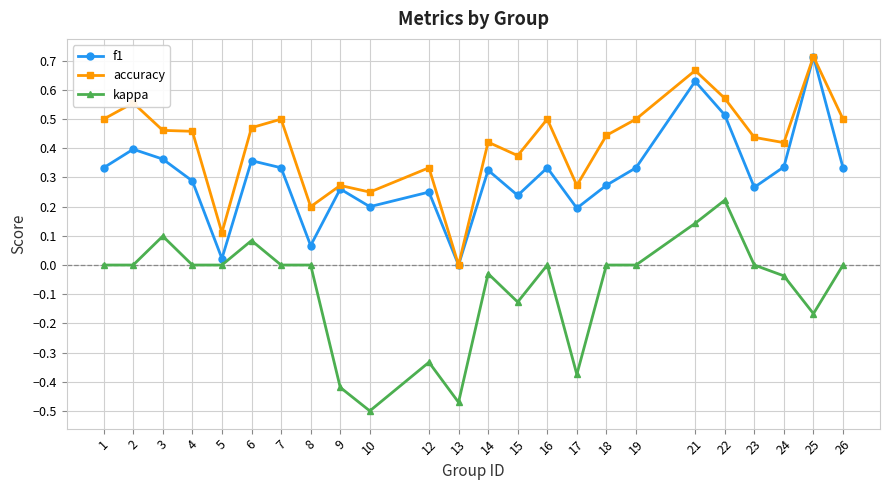

How many values in f1 are above zero?

23